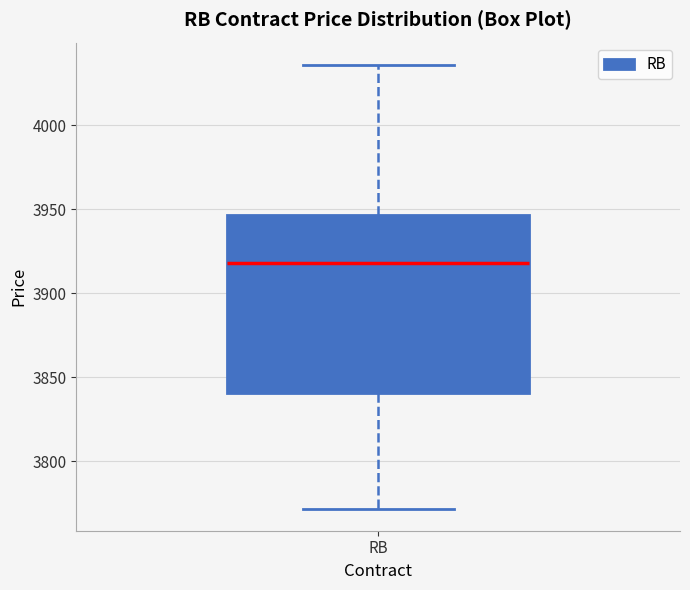

Transcribe this box plot: give where the median line is, the range the box spans, and where the two whiskers end, as read against the y-axis. The values are not printed on the chart, so give them approximately, as read against the axis.

median 3920, box 3840 to 3945, whiskers 3770 to 4035